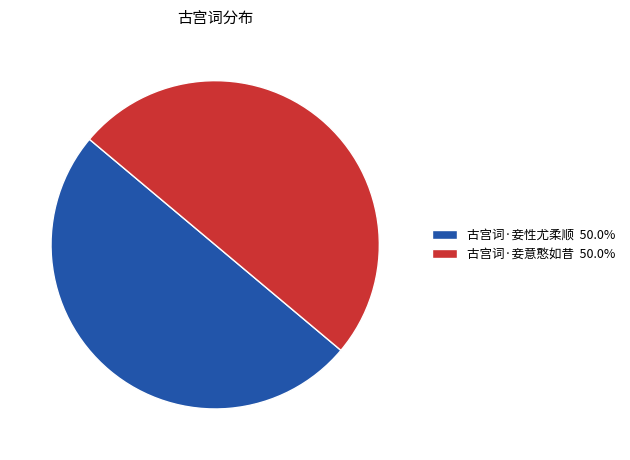

Is it true that 古宫词·妾性尤柔顺 is 58% of the pie?

False